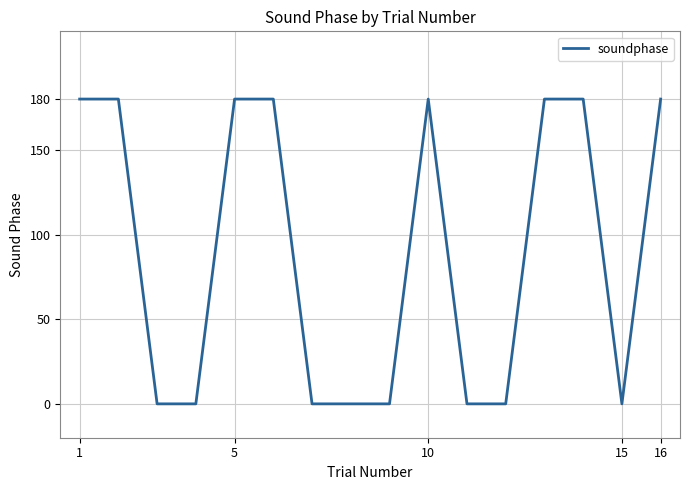

What is the maximum value shown in the chart?

180